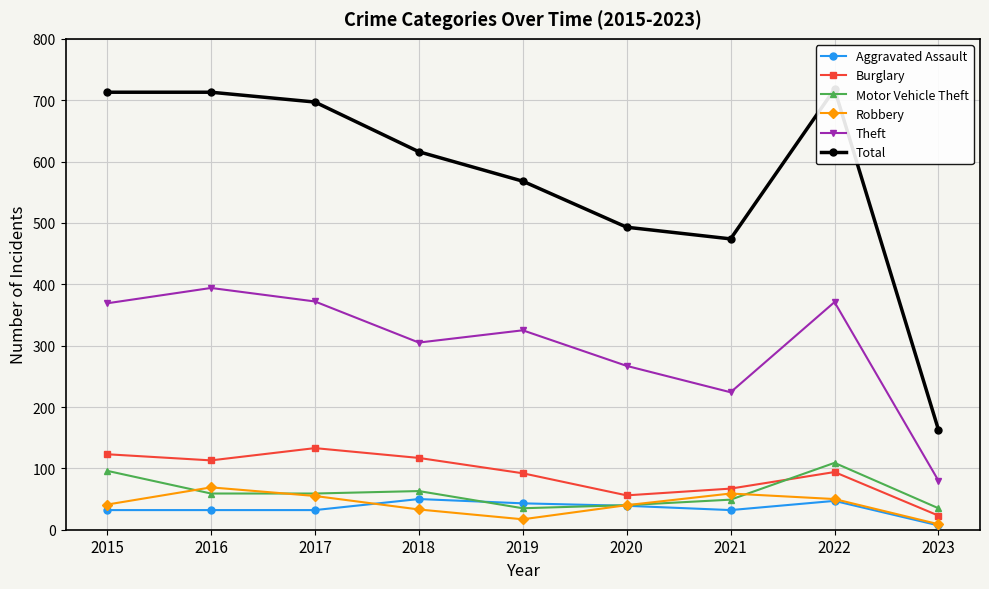

True or false: Aggravated Assault and Burglary cross at least once.

False